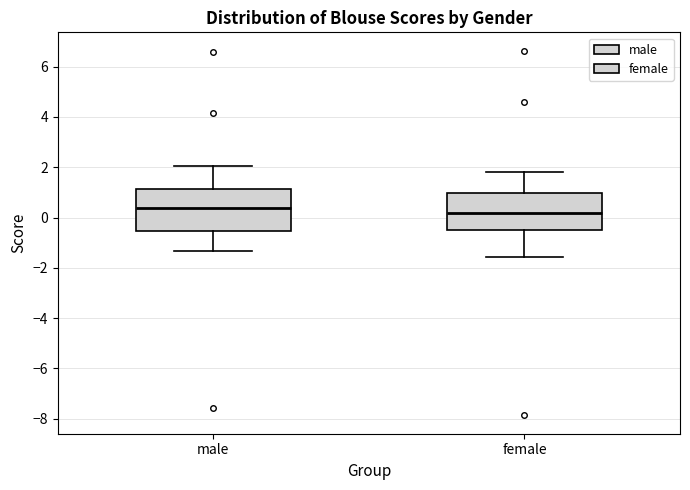

Where does the lower whisker of the box for female end on the y-axis? The values are not printed on the chart, so give them approximately, as read against the axis.

-1.6